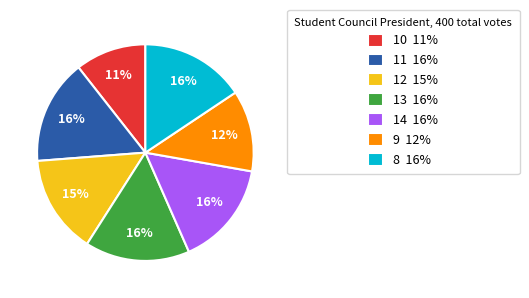

To the nearest percent, what is the difference between the largest and smallest slice percentages?

5%